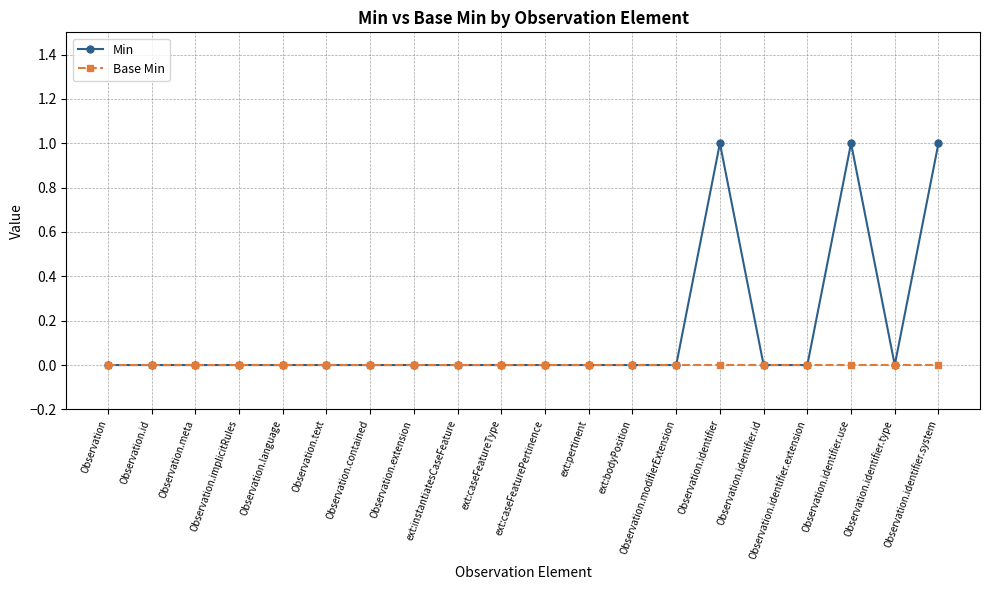

Which series has the widest spread of values?

Min